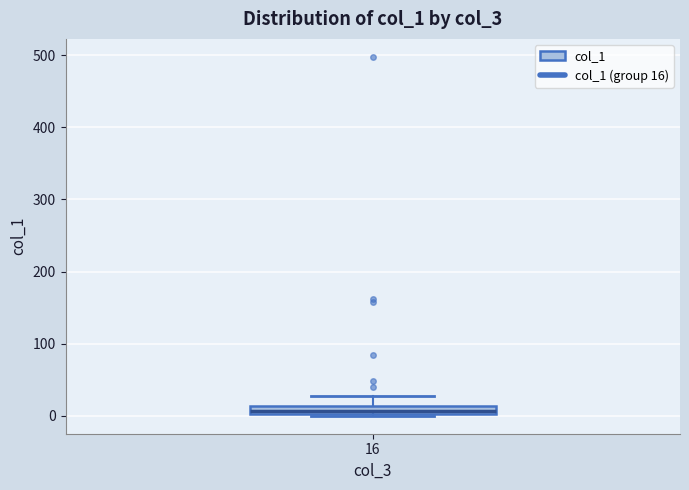

Where is the lower edge of the box at x = 16 on the y-axis? The values are not printed on the chart, so give them approximately, as read against the axis.

0